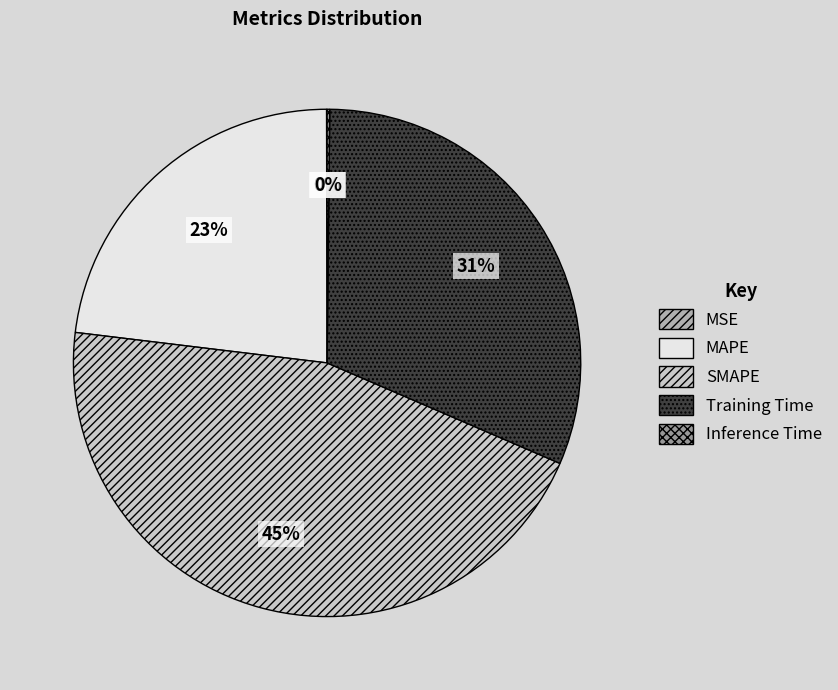

To the nearest percent, what percentage of the pie is Training Time?

31%